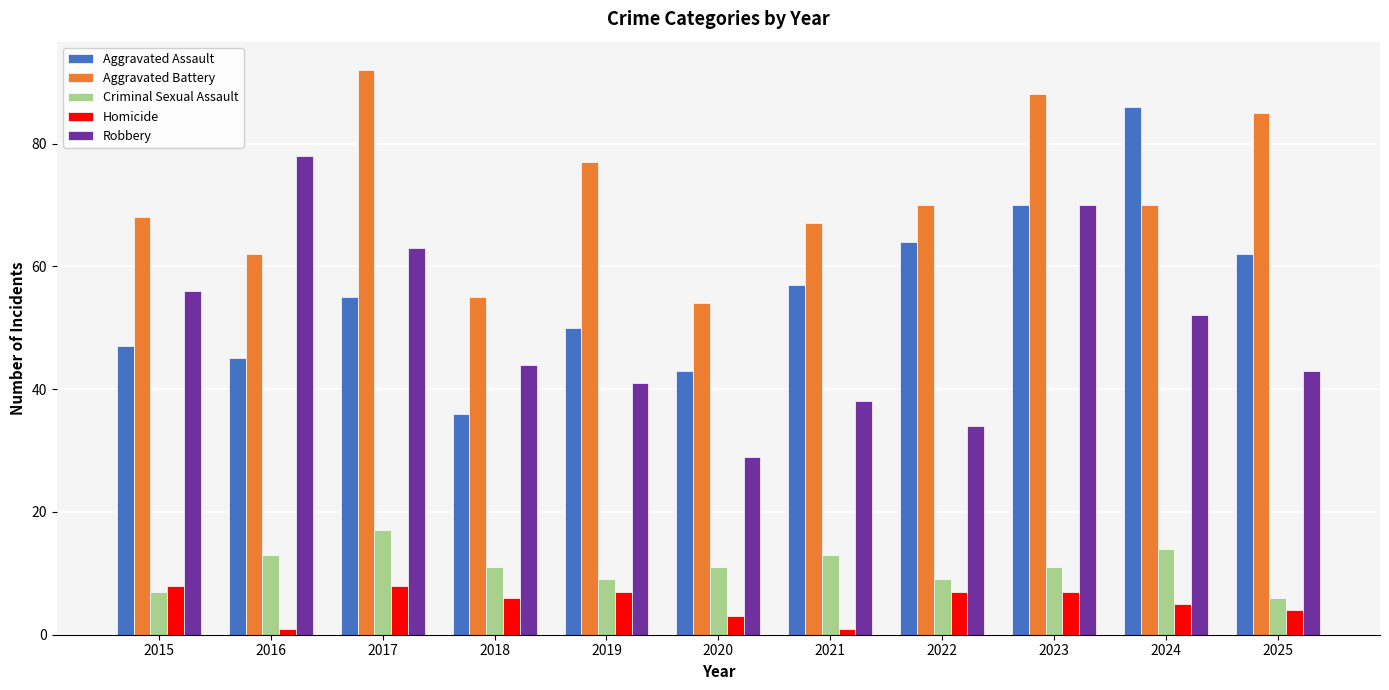

The Homicide series shows 1 at 2016. True or false?

True